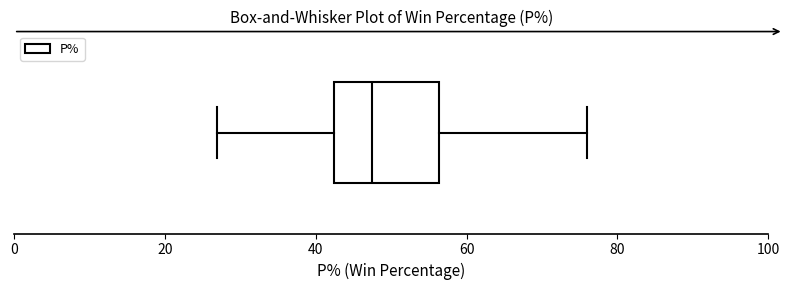

Where does the left whisker of the box end on the x-axis? The values are not printed on the chart, so give them approximately, as read against the axis.

26